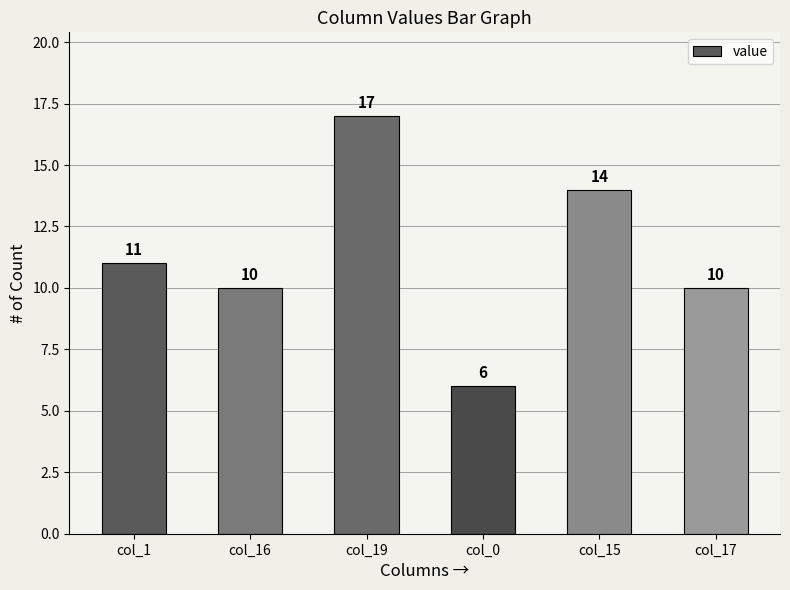

Between col_0 and col_16, which is larger?

col_16